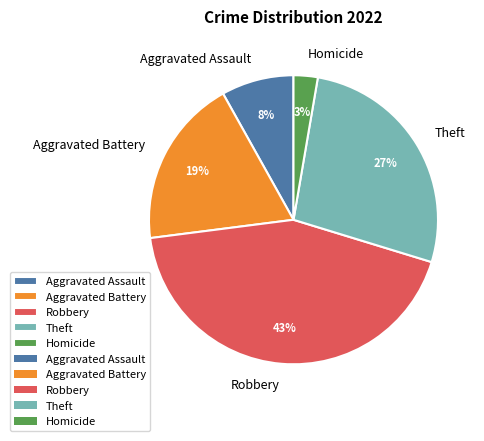

Rank the categories by value from lowest to highest.

Homicide, Aggravated Assault, Aggravated Battery, Theft, Robbery